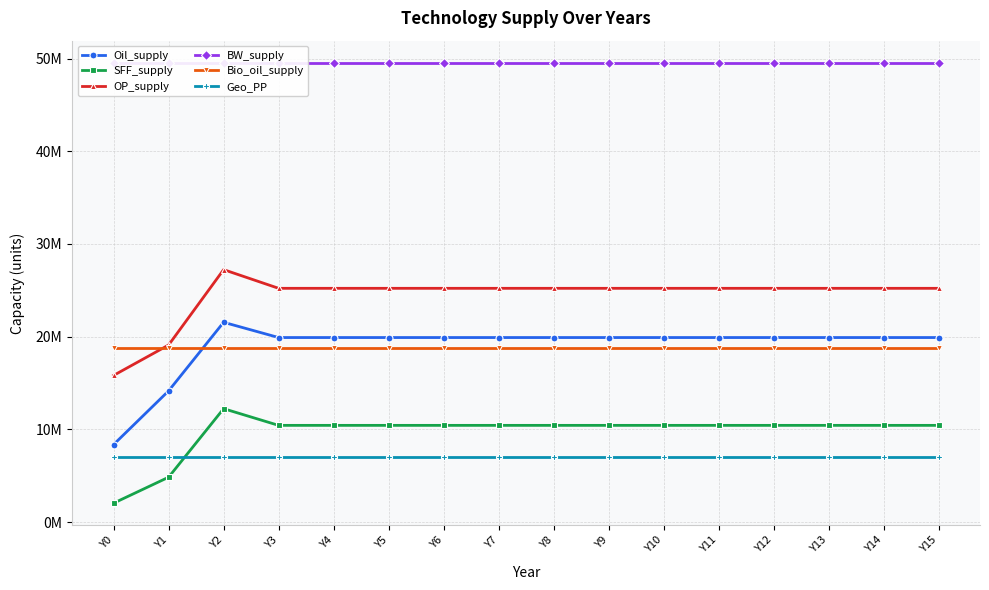

What is the value of the Geo_PP point at the 15th from the left?

7011099.8